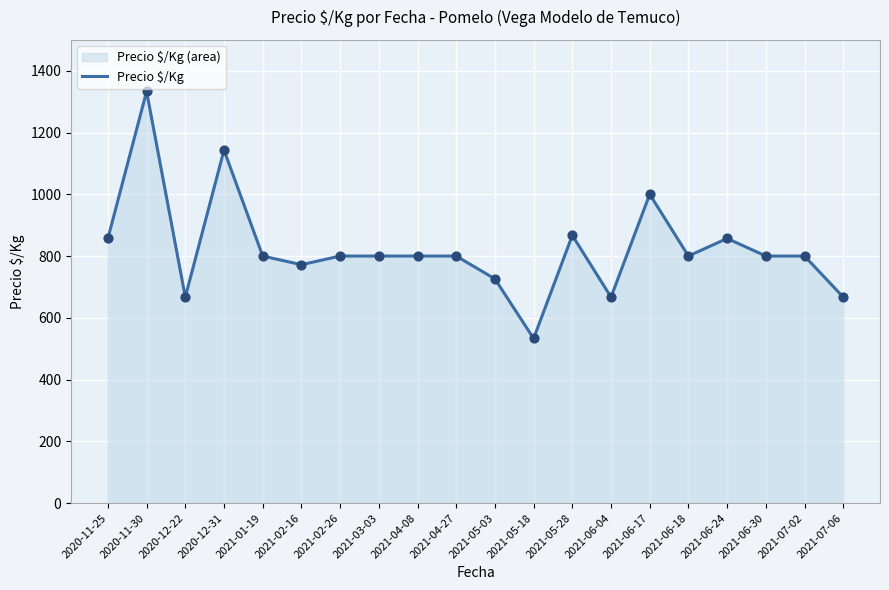

What is the change in value from 2020-11-30 to 2021-05-18?

-800